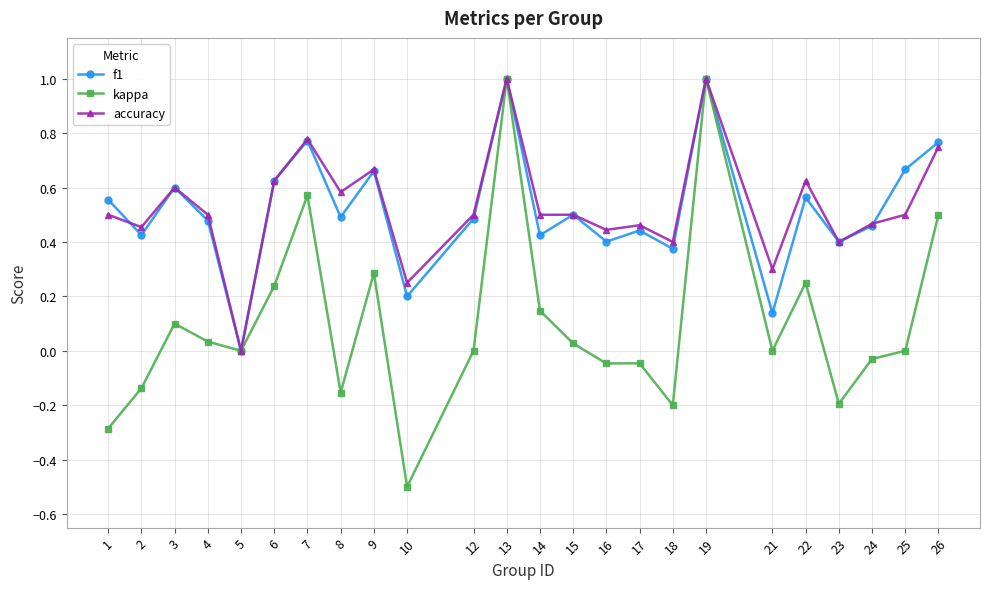

At which category does f1 reach its first local peak?

3